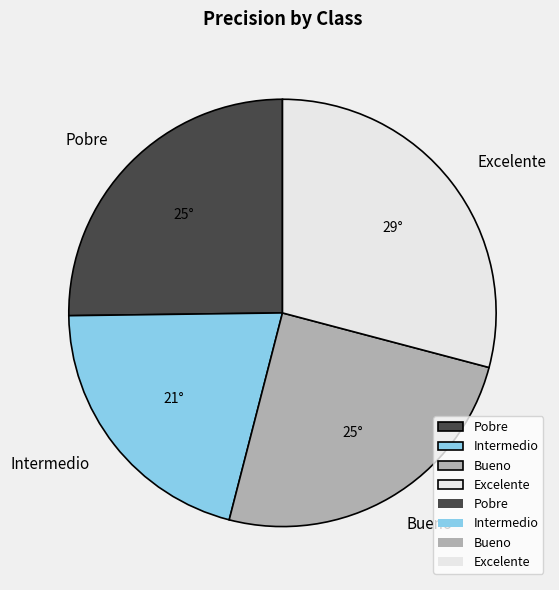

Is it true that Excelente is 29% of the pie?

True